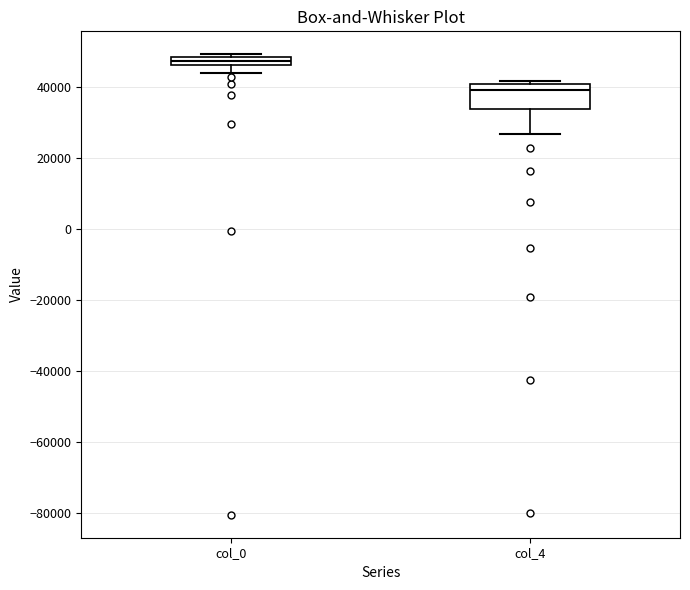

Which box is the tallest, from its lower edge to its upper edge?

col_4